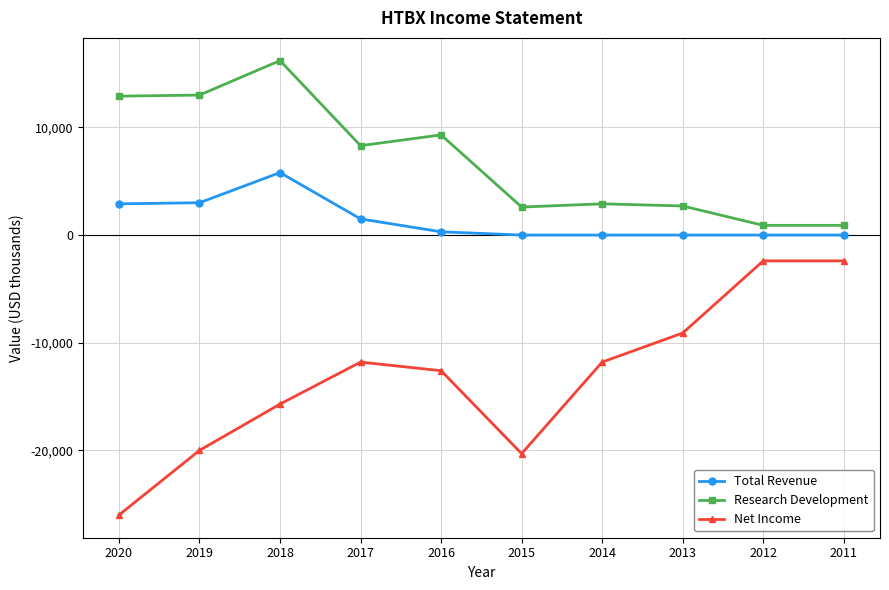

Which series has the widest spread of values?

Net Income